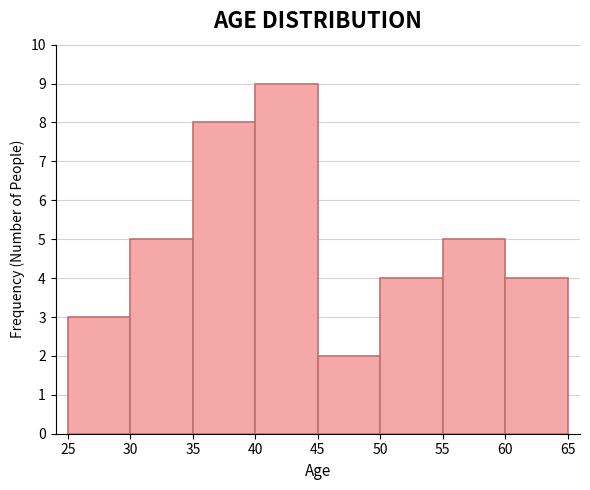

Which range on the x-axis has the tallest bar?

40 to 45